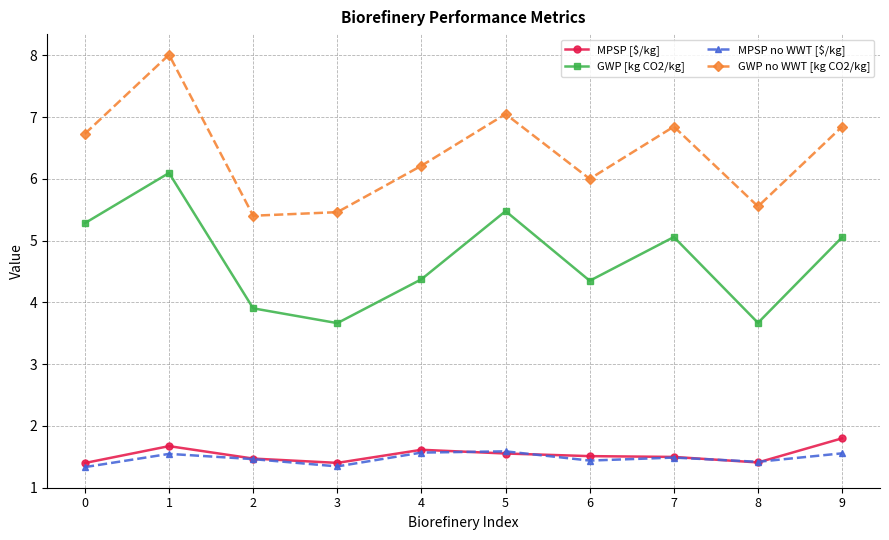

Which category has the highest value in the GWP [kg CO2/kg] series?

1